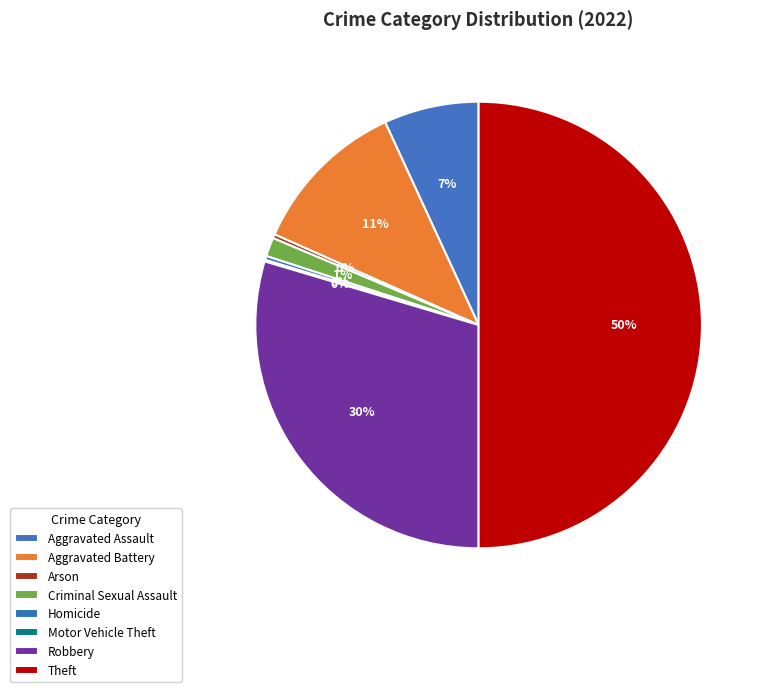

Which category has the biggest portion of the pie?

Theft